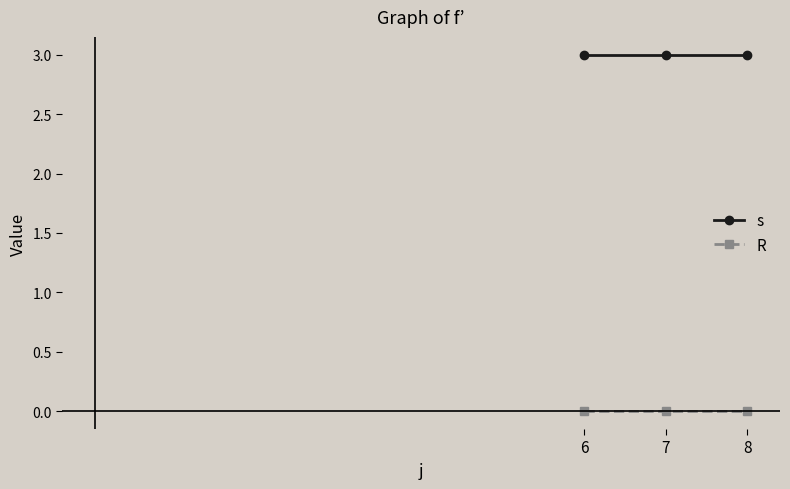

At how many categories does at least one series exceed 0?

3